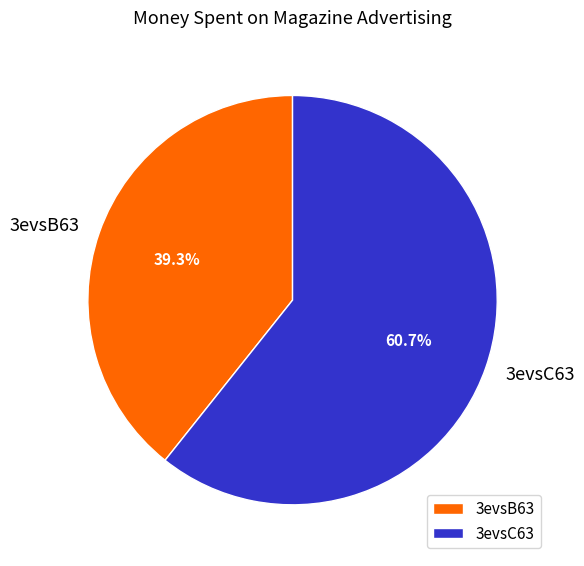

Between 3evsB63 and 3evsC63, which is larger?

3evsC63